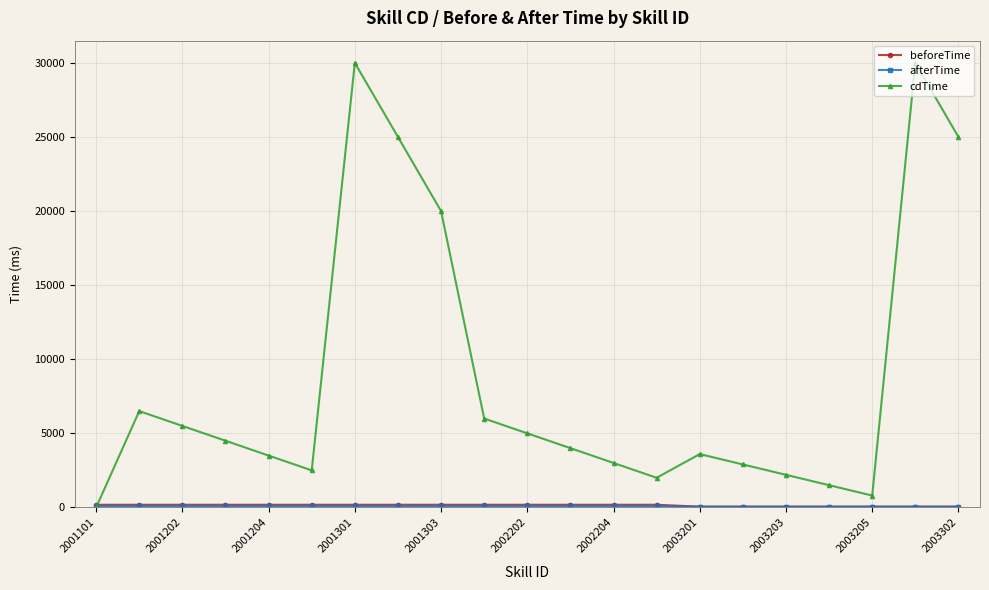

At how many categories does at least one series exceed 7543?

5